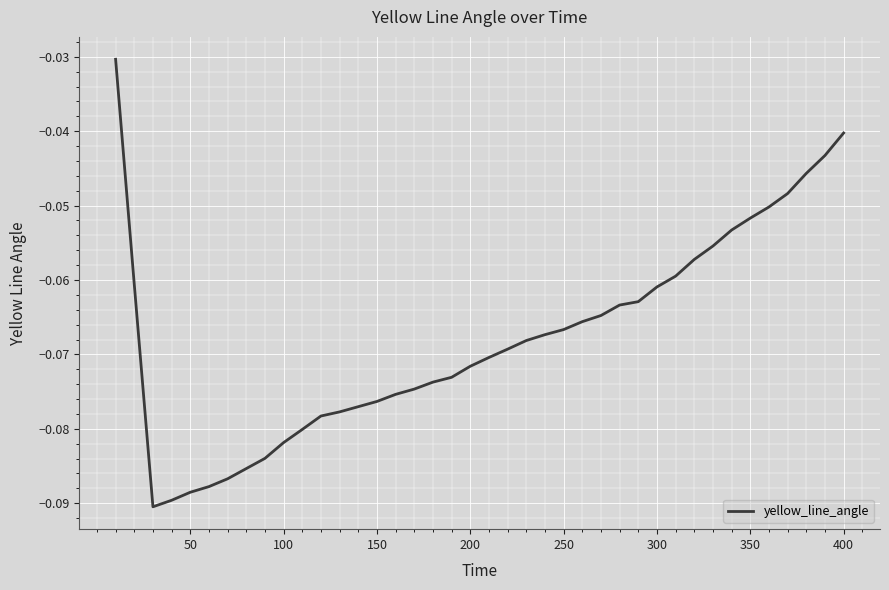

True or false: the data shows -0.0 at 100.

False